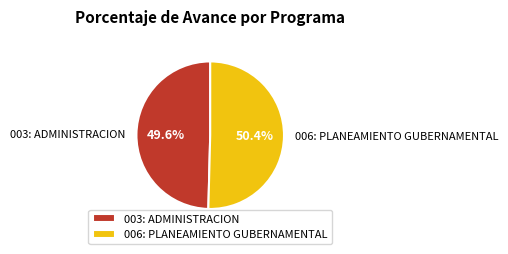

True or false: 003: ADMINISTRACION accounts for 50% of the total.

True